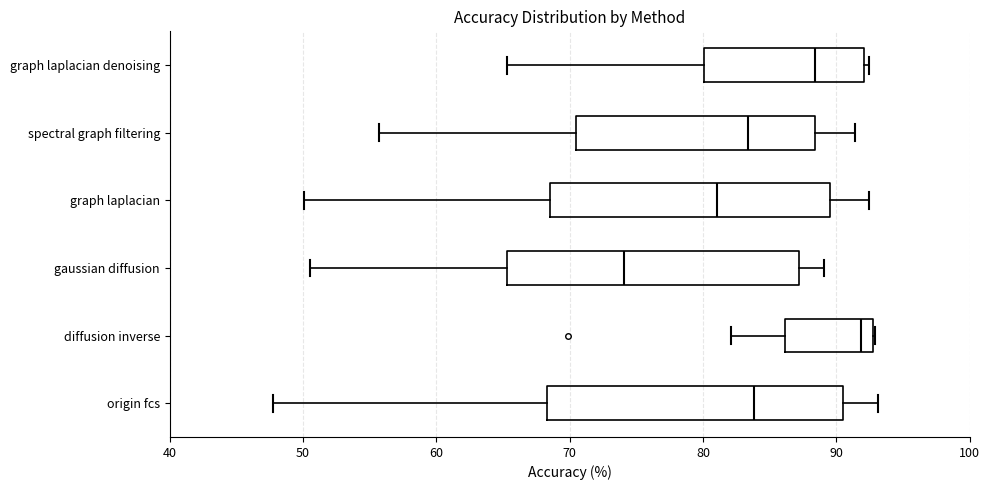

Which box's median line is the furthest to the right?

diffusion inverse